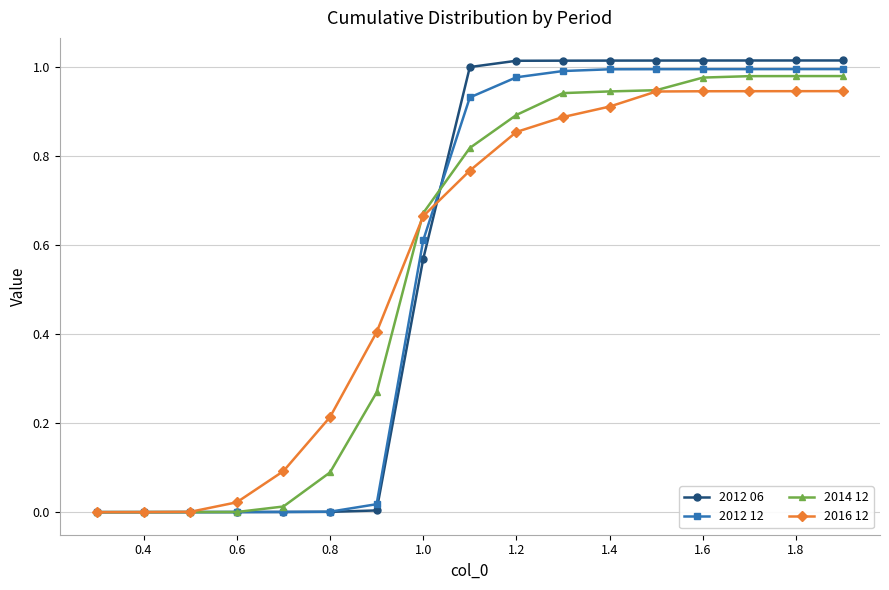

Which series has the widest spread of values?

2012 06